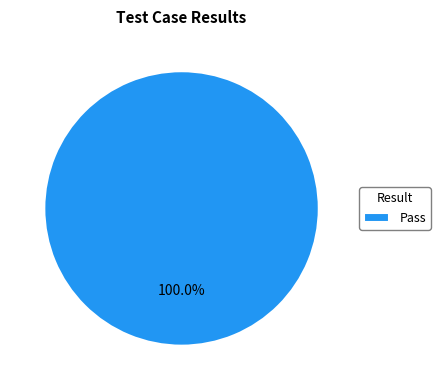

Is there a majority slice in this chart?

Yes